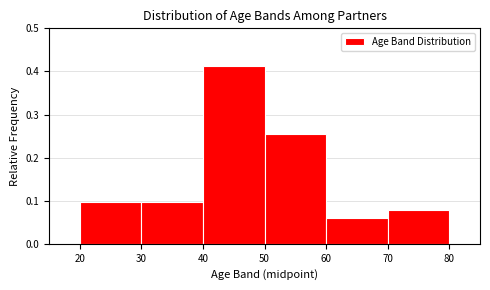

Which range on the x-axis has the tallest bar?

40 to 50